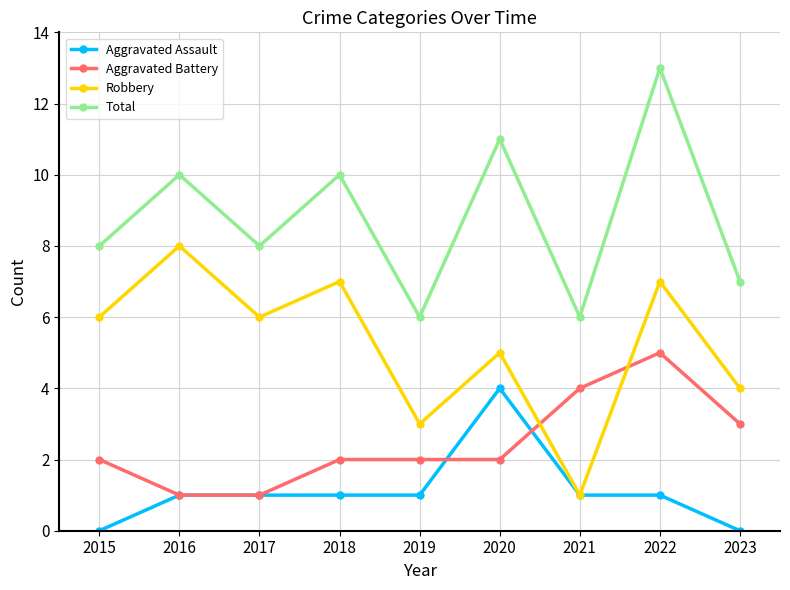

Is the value of Total at 2016 greater than the value of Aggravated Assault at 2019?

Yes